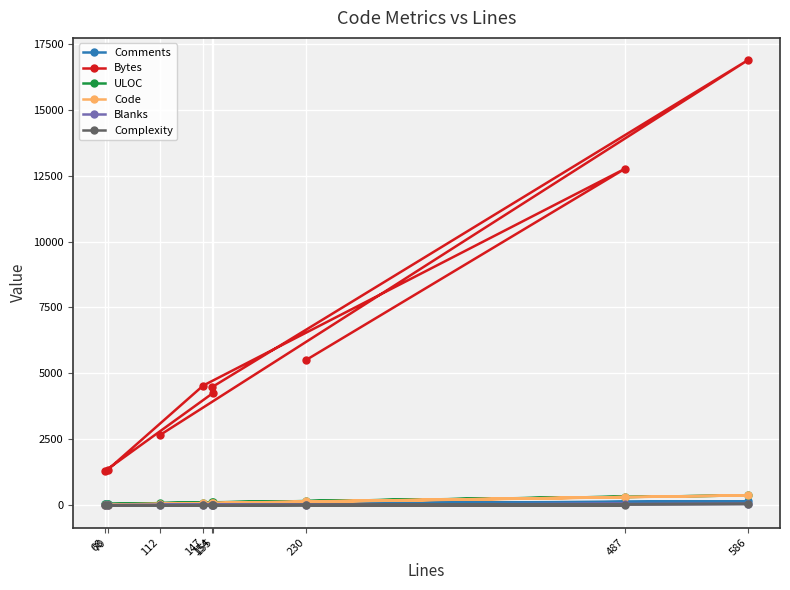

Which series changed the most between 586 and 154?

Bytes